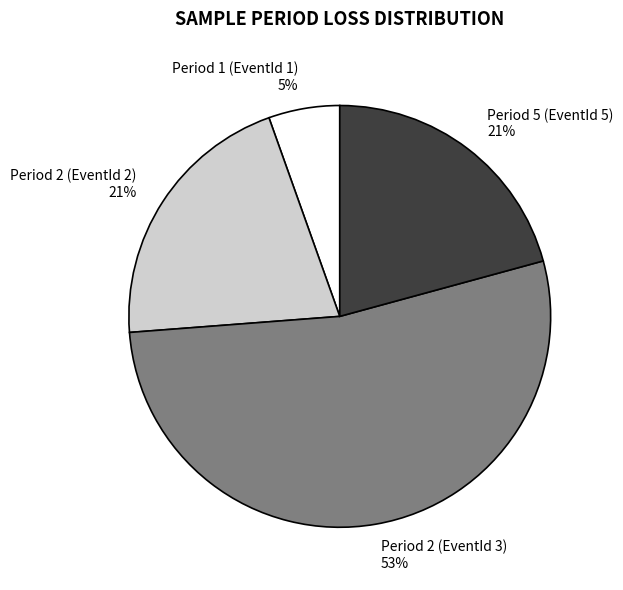

To the nearest percent, what percentage of the pie is Period 2 (EventId 3)?

53%